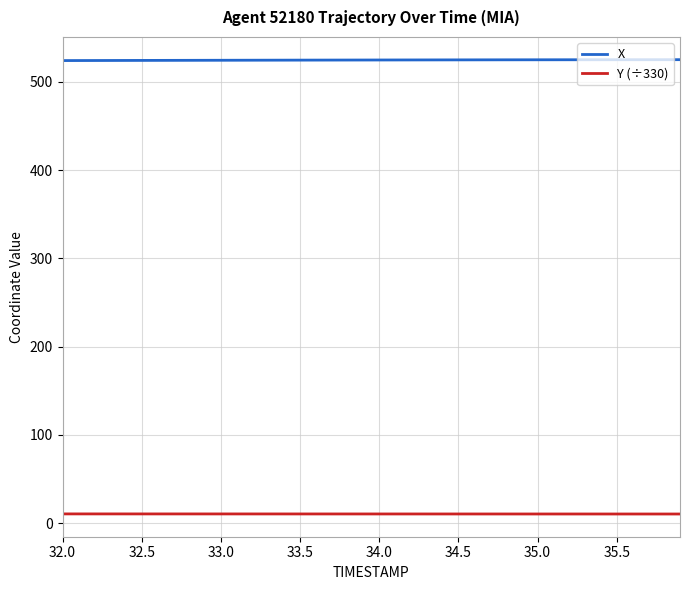

What is the minimum value for X?

524.2